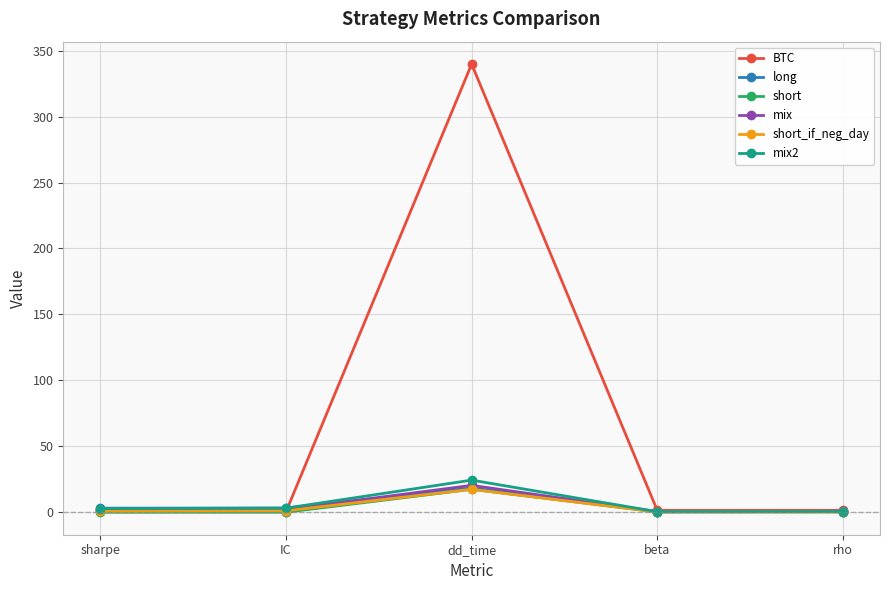

True or false: long has more than 2 points higher than both neighbors.

False